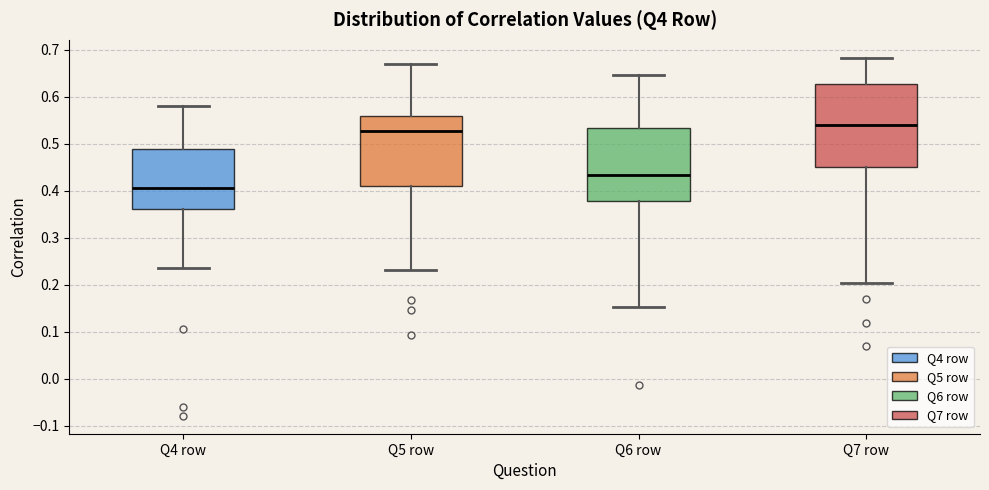

Where is the upper edge of the box for Q5 row on the y-axis? The values are not printed on the chart, so give them approximately, as read against the axis.

0.56